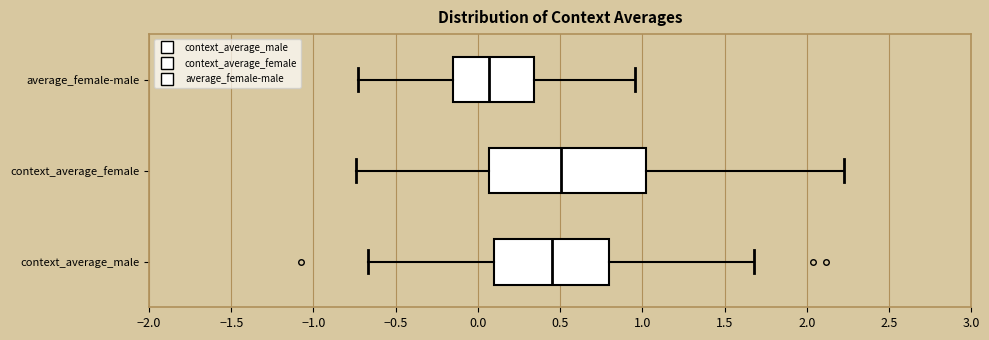

Reading bottom to top, read every box against the x-axis: the position of its median line, the range the box covers, and the ends of its whiskers. The values are not printed on the chart, so give them approximately, as read against the axis.

context_average_male: median 0.45, box 0.10 to 0.80, whiskers -0.65 to 1.70
context_average_female: median 0.50, box 0.05 to 1.00, whiskers -0.75 to 2.25
average_female-male: median 0.05, box -0.15 to 0.35, whiskers -0.75 to 0.95